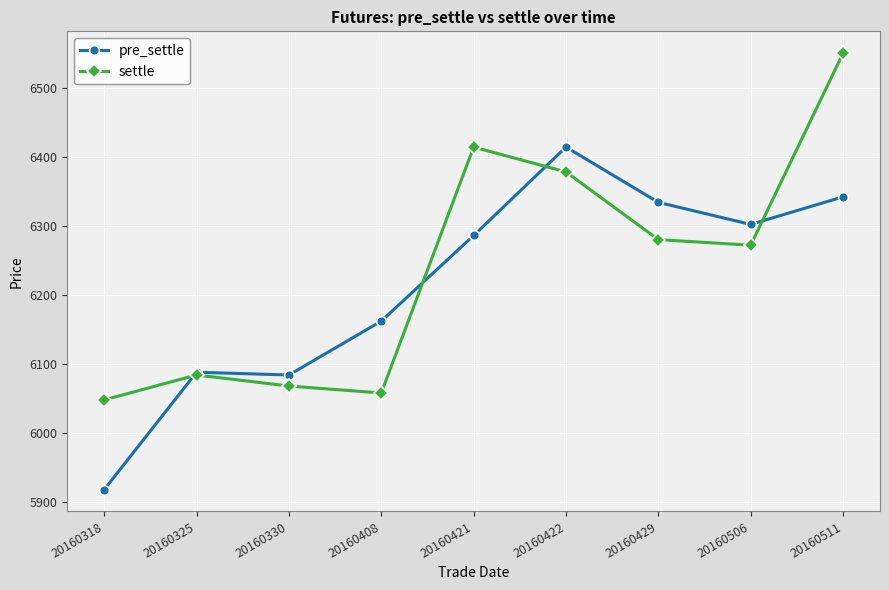

True or false: settle has a value of 6272 at 20160506.

True